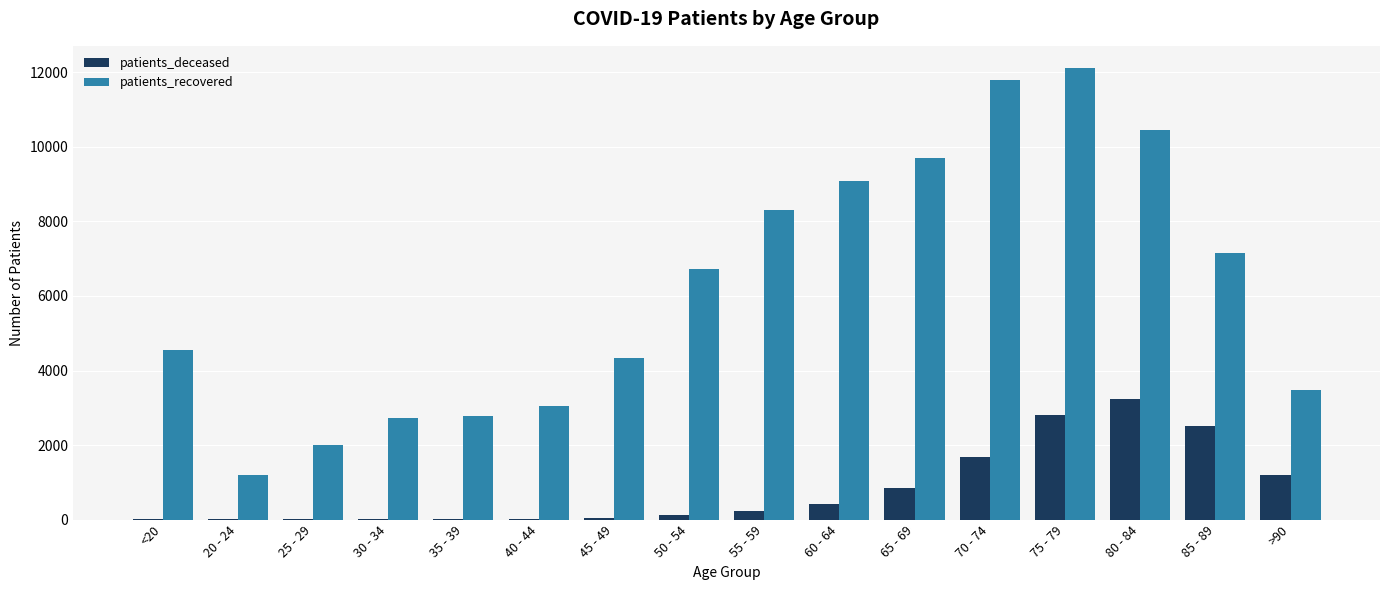

How many groups of bars are there?

16